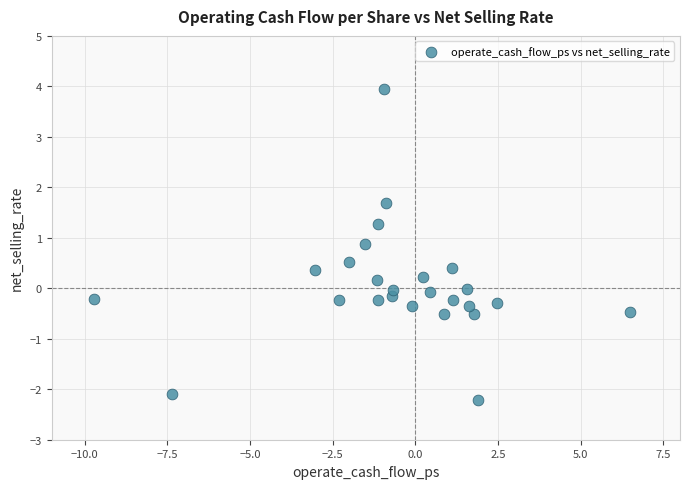

What is the range of Y values (max minus min)?

6.2